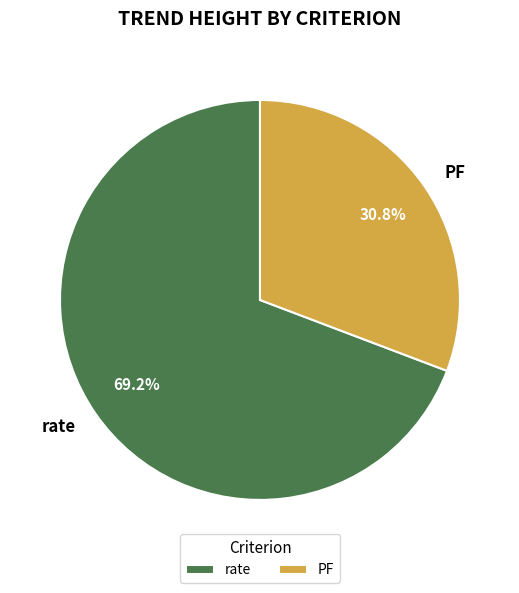

To the nearest percent, what portion does PF represent?

31%